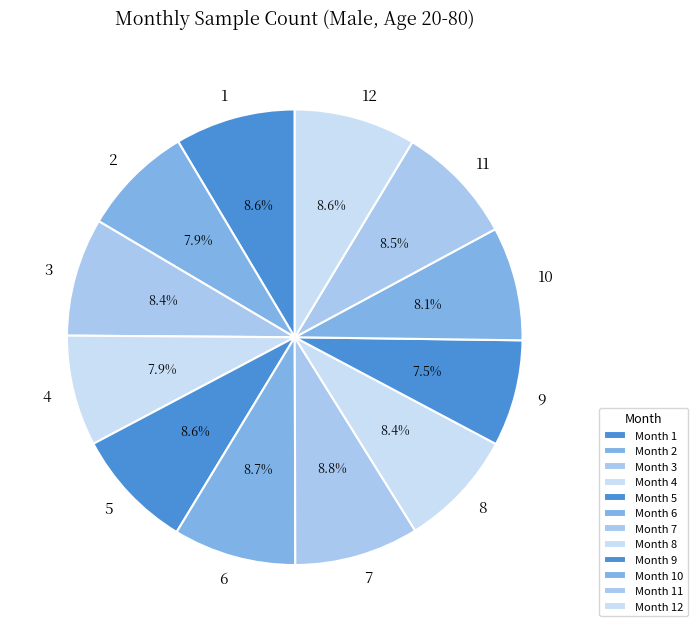

Approximately how many times larger is the value at 11 compared to 5?

1.0